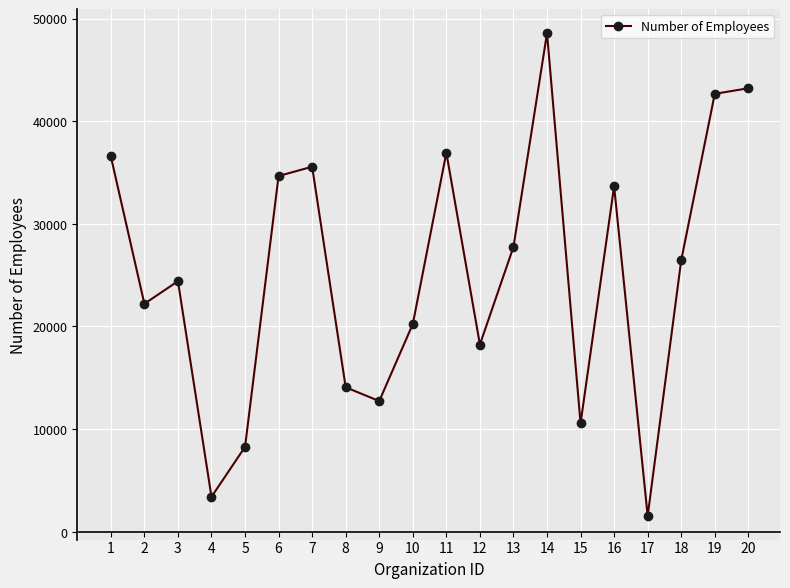

What is the change in value from 2 to 12?

-3969